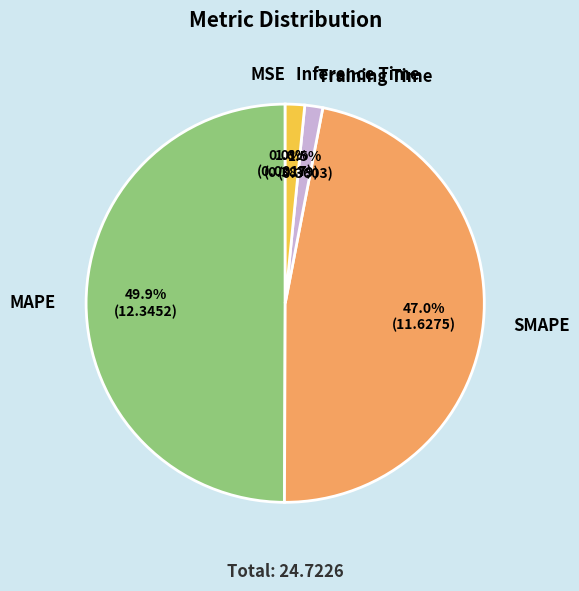

Does SMAPE account for over 50% of the chart?

No